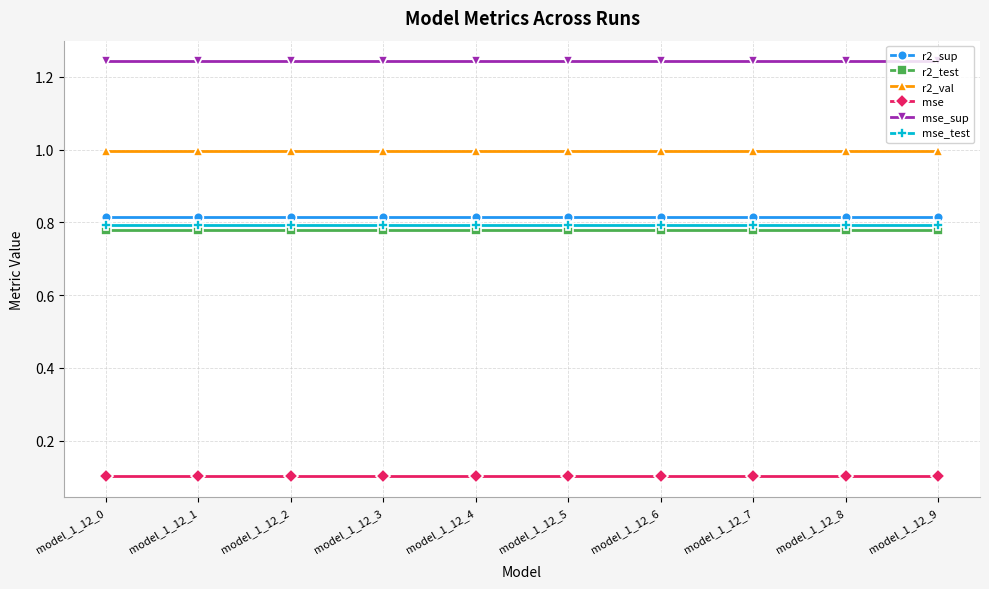

What is the difference between the highest and lowest values at model_1_12_5?

1.1